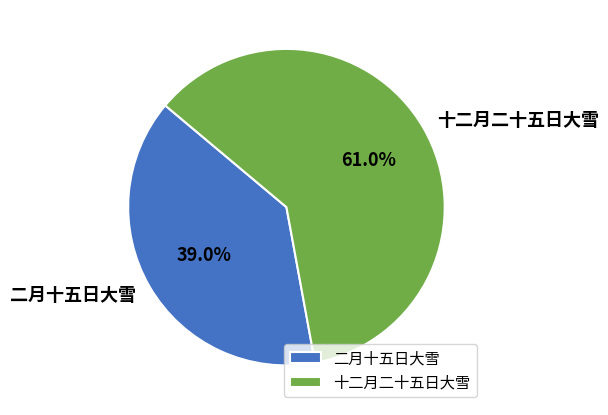

How many segments does this pie chart have?

2